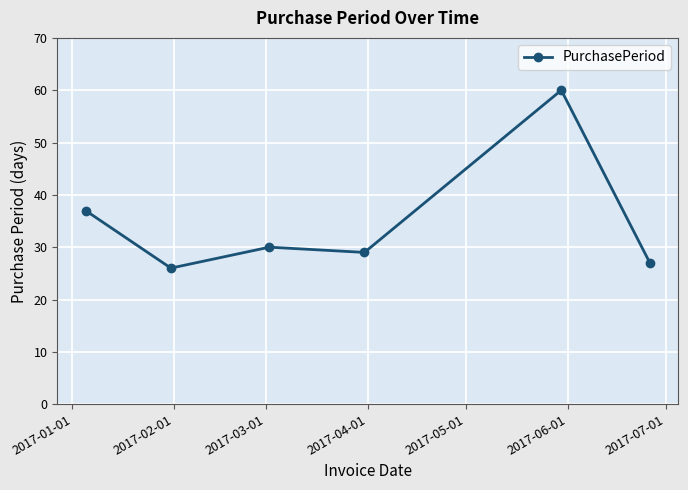

How many points are lower than both their immediate neighbors (excluding endpoints)?

2